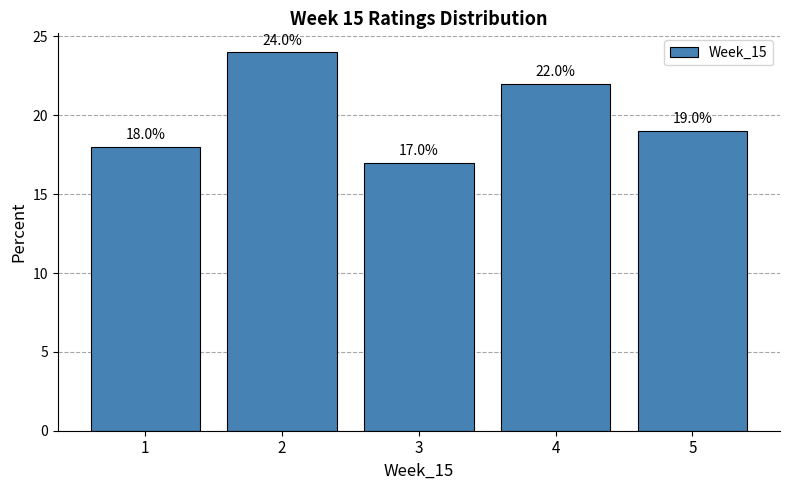

What is the height of the bar covering 0.5 to 1.5 on the x-axis?

18.0